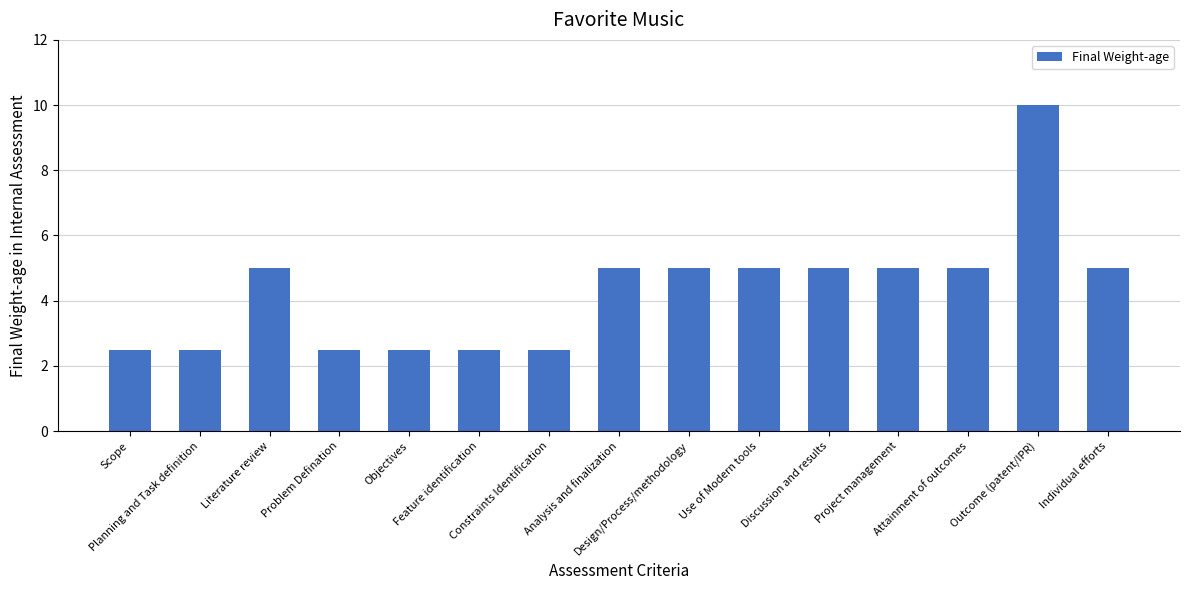

How many distinct data groups are displayed?

1